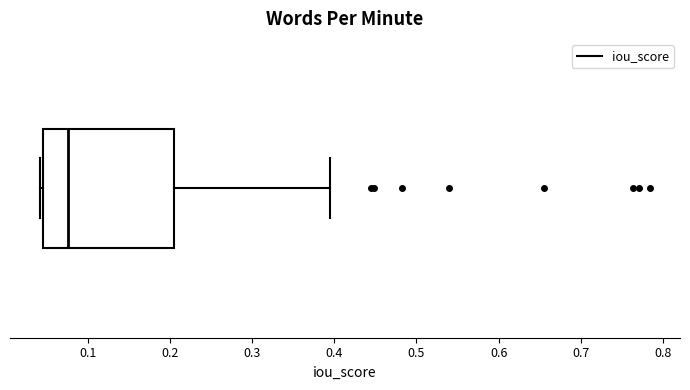

Read this box plot against the x-axis: the position of the median line, the range covered by the box, and the ends of both whiskers. The values are not printed on the chart, so give them approximately, as read against the axis.

median 0.08, box 0.05 to 0.20, whiskers 0.04 to 0.40